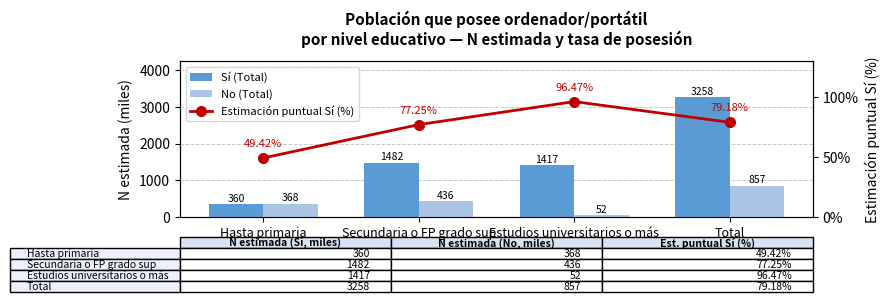

Reading left to right, list all the values displayed in this chart.

Sí (Total): Hasta primaria=359.9	Secundaria o FP grado sup=1481.6	Estudios universitarios o más=1416.7	Total=3258.3
No (Total): Hasta primaria=368.4	Secundaria o FP grado sup=436.3	Estudios universitarios o más=51.8	Total=856.6
Estimación puntual Sí (%): Hasta primaria=49.4	Secundaria o FP grado sup=77.2	Estudios universitarios o más=96.5	Total=79.2